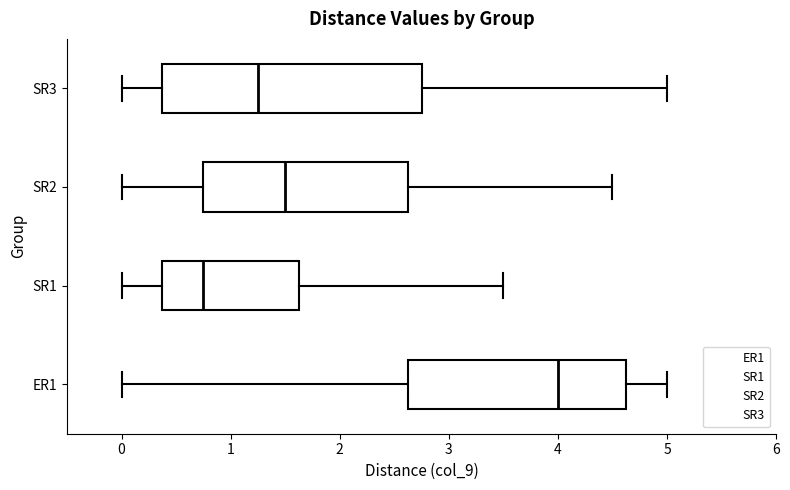

Which box has the furthest to the right median line?

ER1